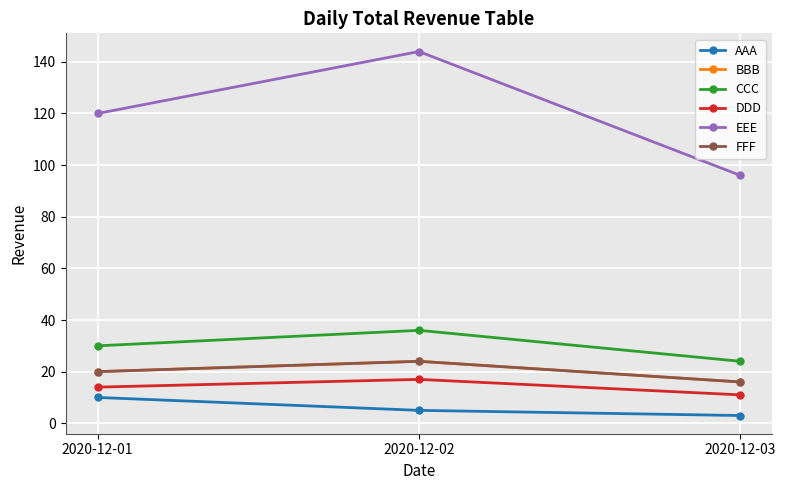

Is it true that EEE equals 96 at 2020-12-03?

True